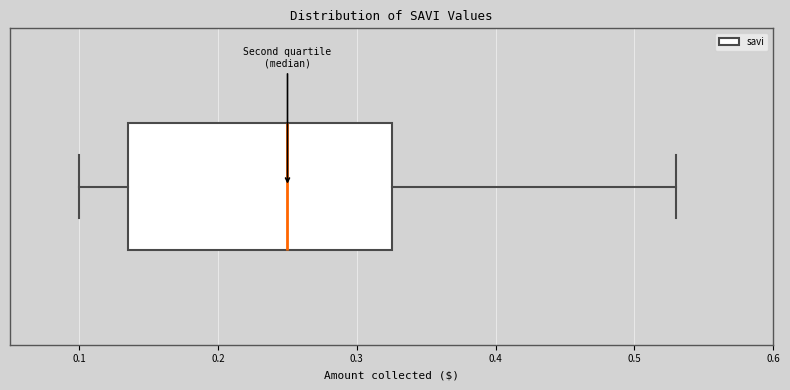

Where is the right edge of the box on the x-axis? The values are not printed on the chart, so give them approximately, as read against the axis.

0.33